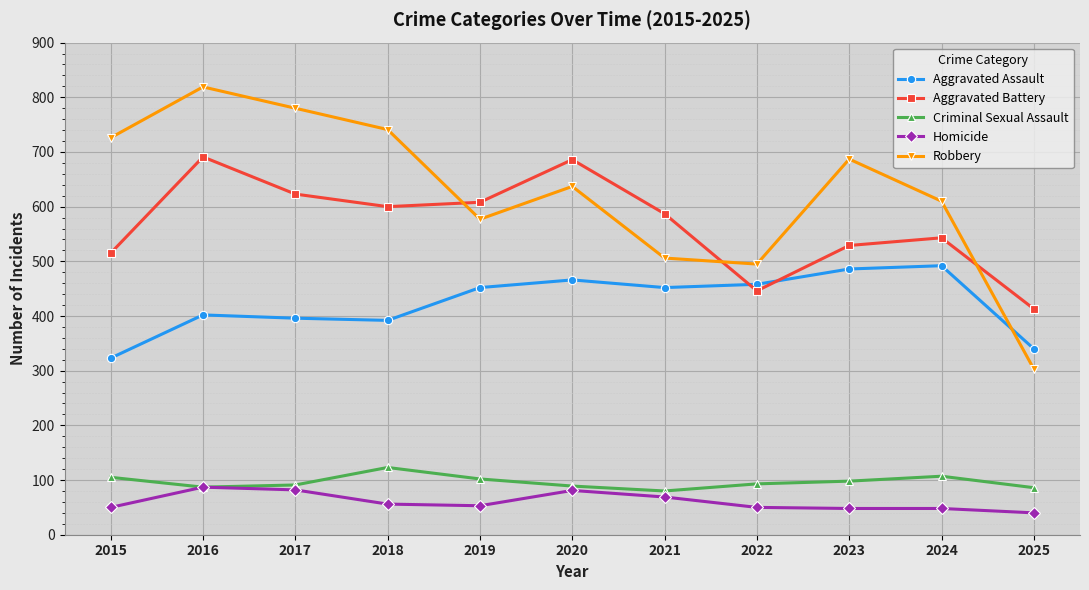

Where is the first local maximum for Robbery?

2016